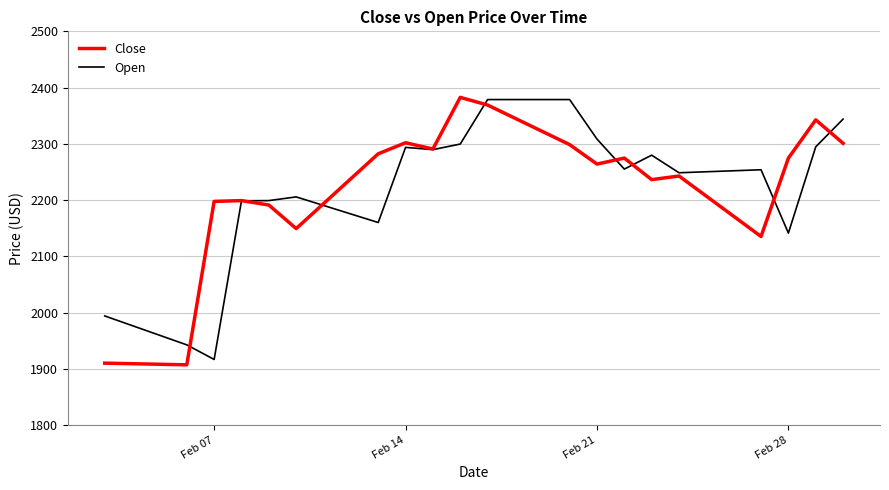

Which series ends up on top after the final intersection of Open and Close?

Open